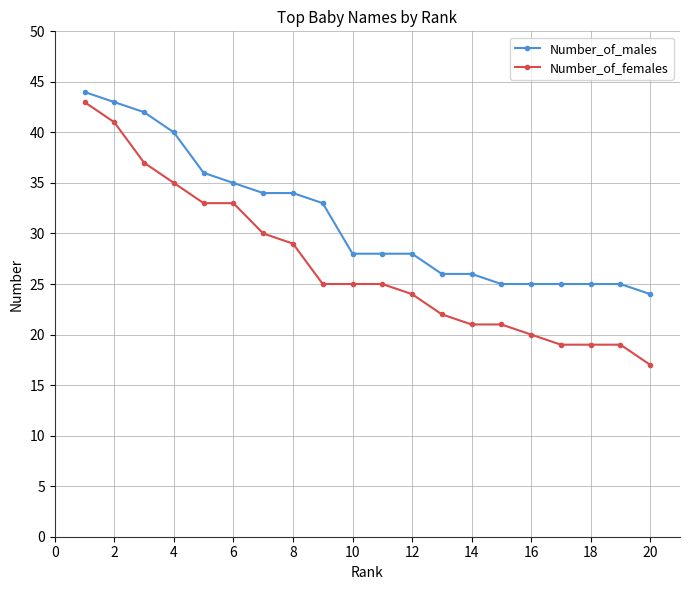

What is the sum of all Number_of_females values?

538